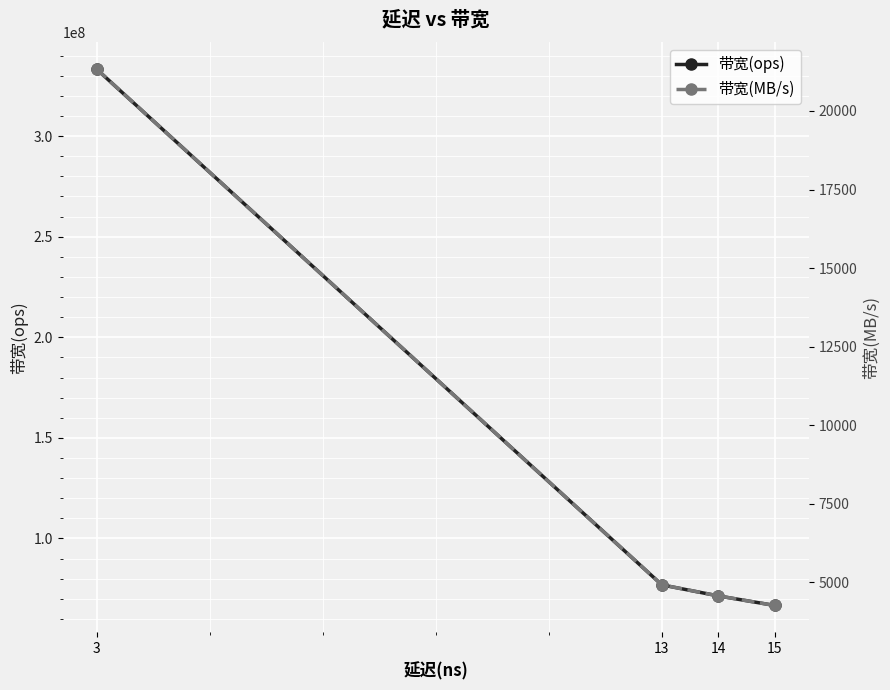

True or false: 带宽(ops) and 带宽(MB/s) intersect in this chart.

False